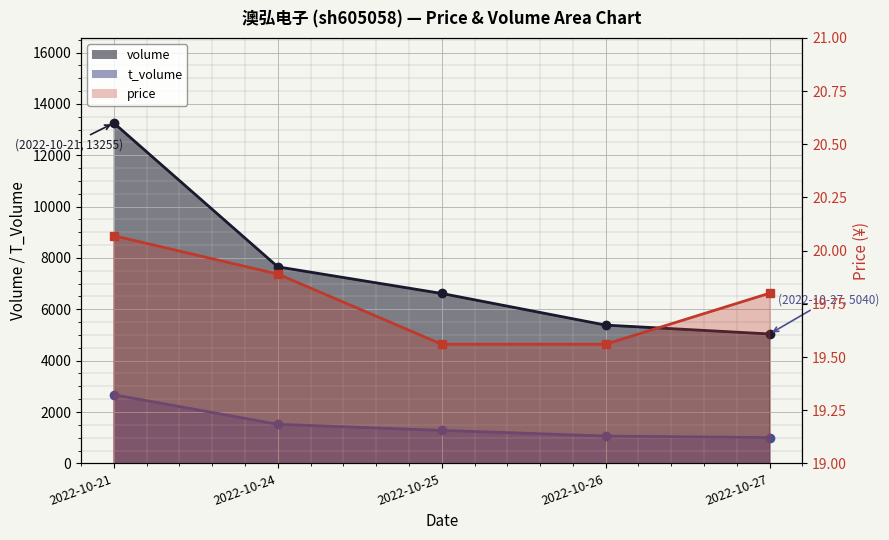

The value of t_volume at 2022-10-25 is 1285.0. True or false?

True